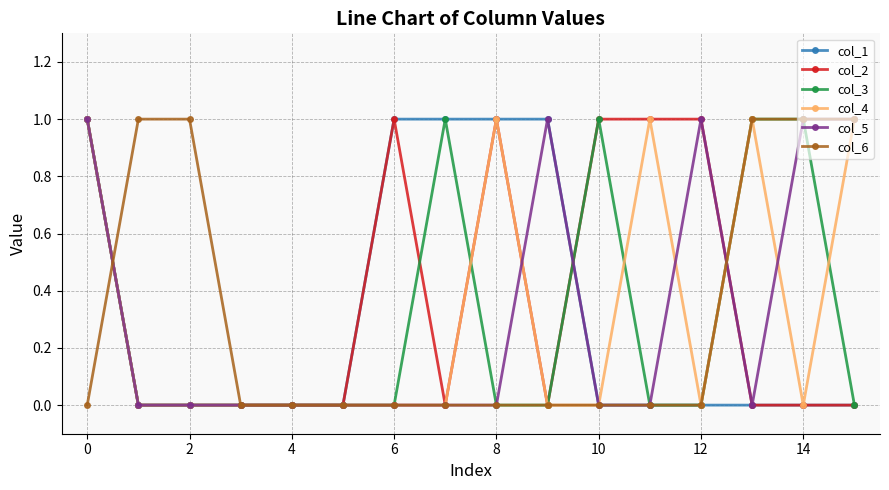

What is the difference between the maximum and minimum values in the col_1 series?

1